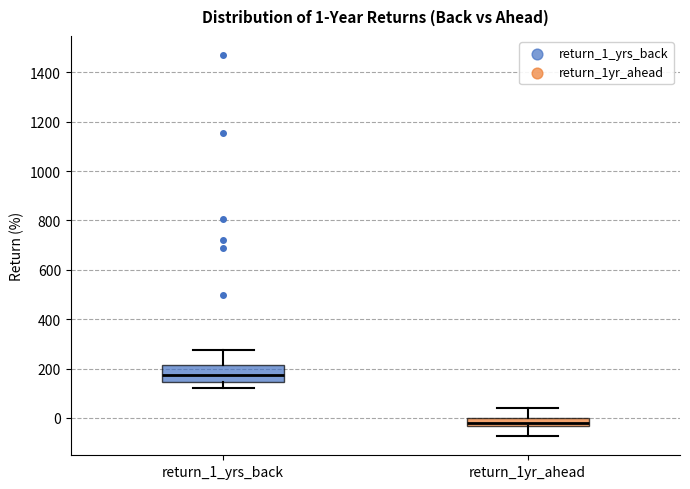

Which box's median line is the highest?

return_1_yrs_back